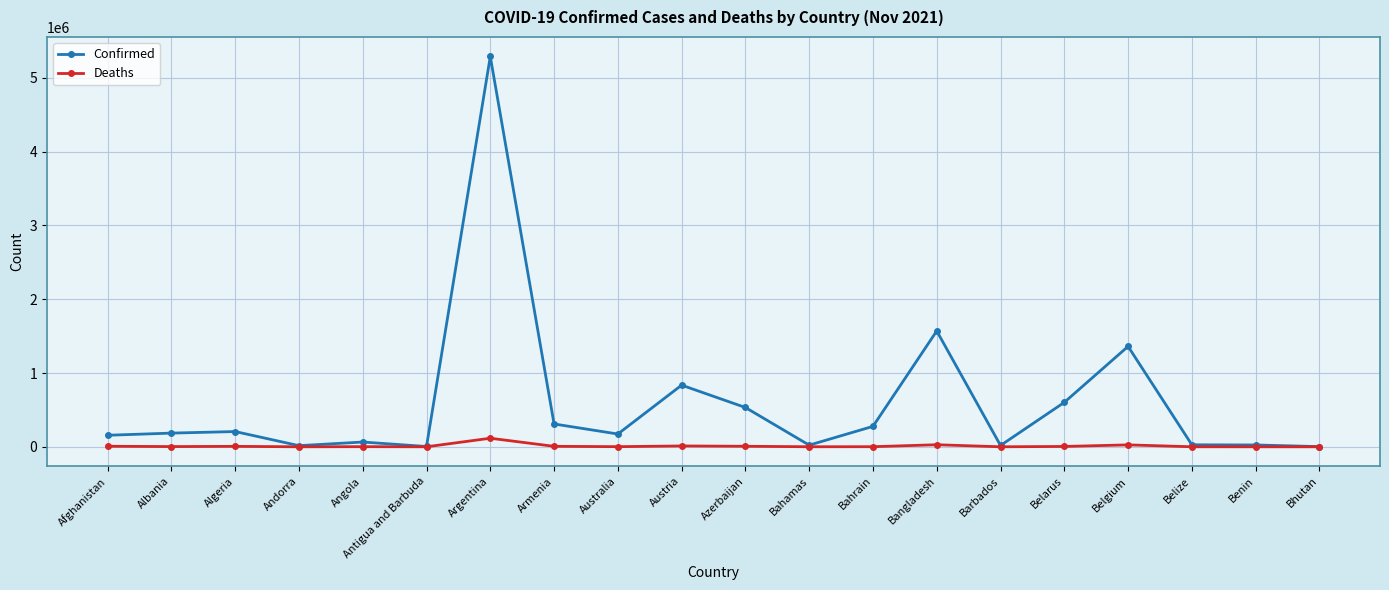

Does the chart display data point markers on the line(s)?

Yes